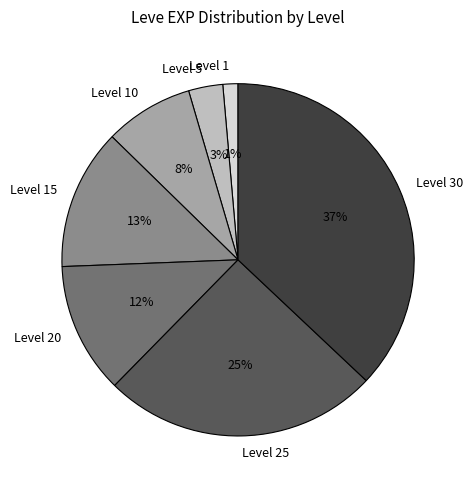

Between Level 30 and Level 20, which is larger?

Level 30